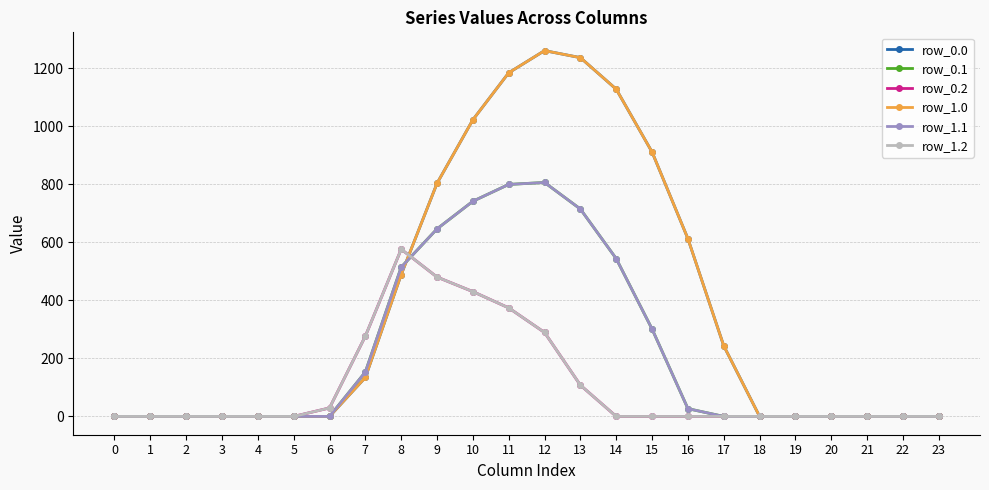

What value does the row_1.2 series have at 13?

107.8